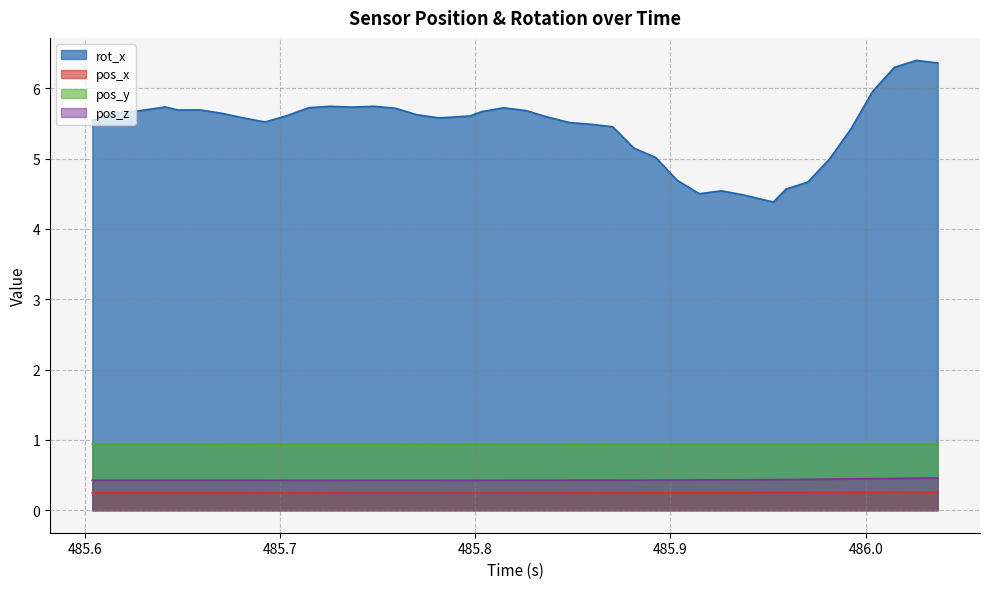

Where is pos_x nearest to the value 0?

485.7701